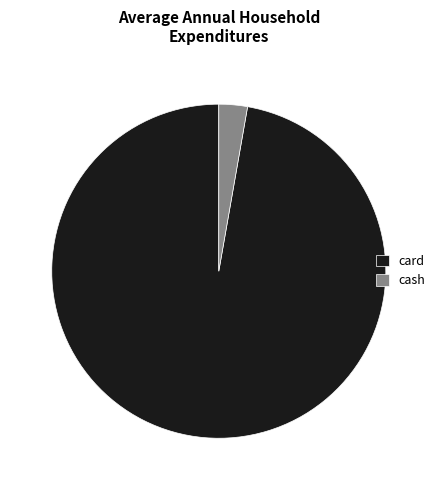

What is the largest slice in the pie chart?

card